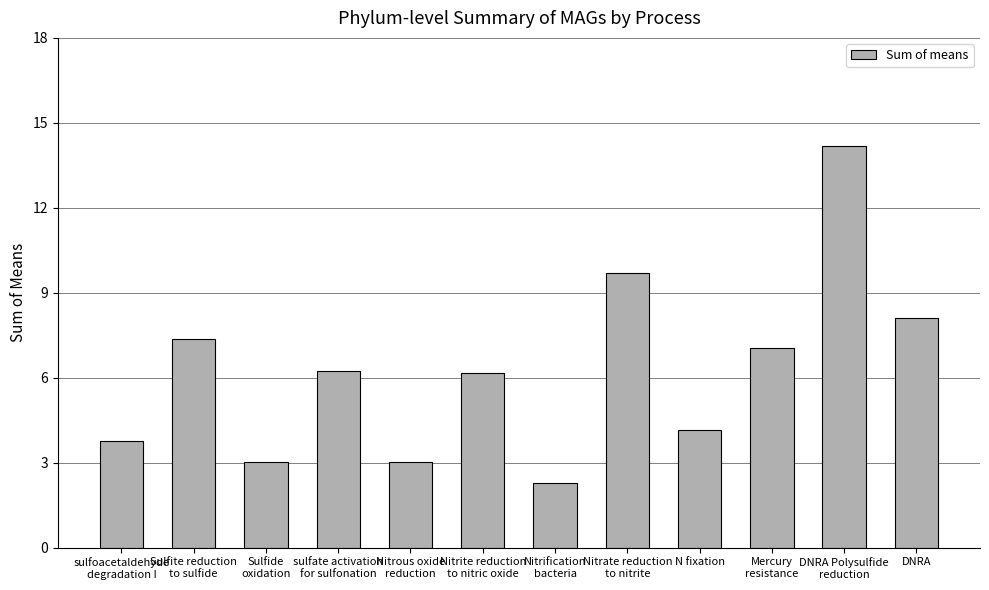

Reading left to right, transcribe all the data shown in this chart.

sulfoacetaldehyde
degradation I=3.8	Sulfite reduction
to sulfide=7.4	Sulfide
oxidation=3.0	sulfate activation
for sulfonation=6.3	Nitrous oxide
reduction=3.0	Nitrite reduction
to nitric oxide=6.2	Nitrification
bacteria=2.3	Nitrate reduction
to nitrite=9.7	N fixation=4.2	Mercury
resistance=7.1	DNRA Polysulfide
reduction=14.2	DNRA=8.1